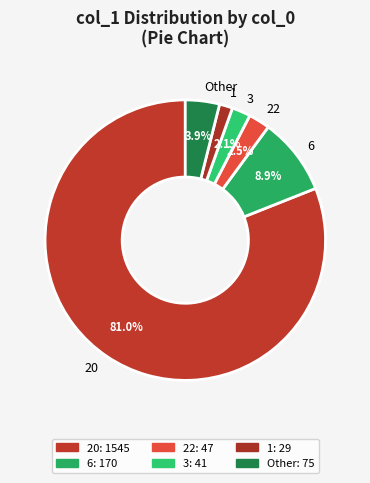

Count the number of slices in the pie.

6